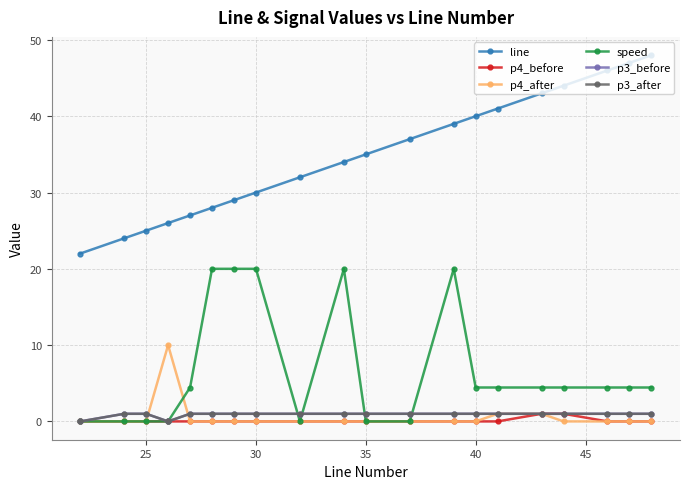

Does the chart have visible grid lines?

Yes